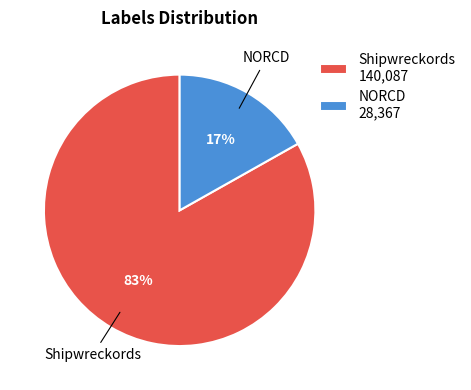

Count the number of slices in the pie.

2